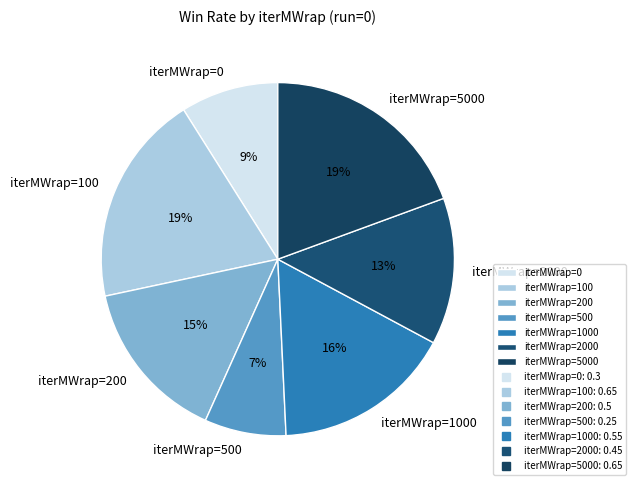

To the nearest percent, what portion does iterMWrap=200 represent?

15%